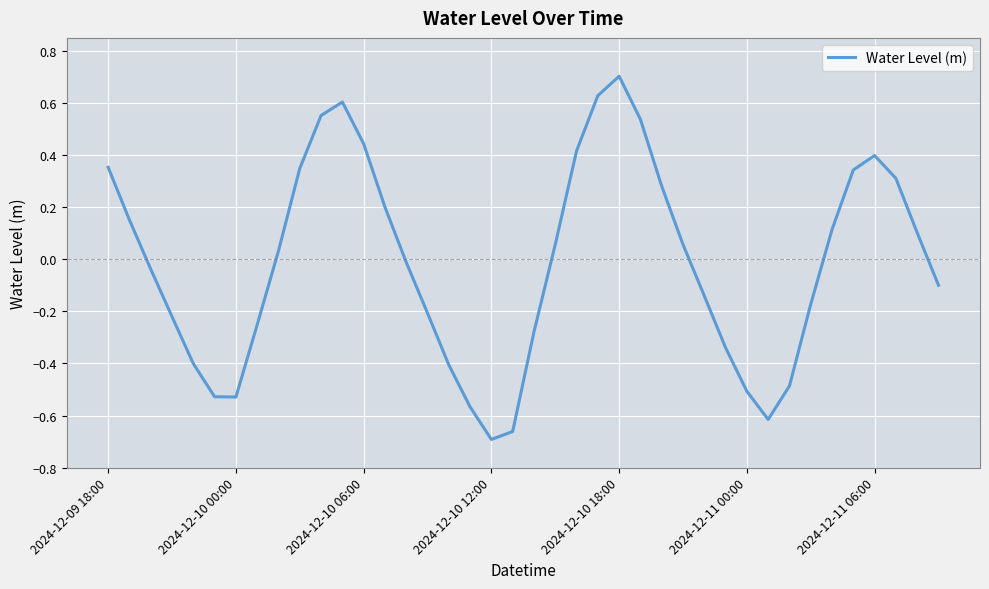

What is the maximum value shown in the chart?

0.7